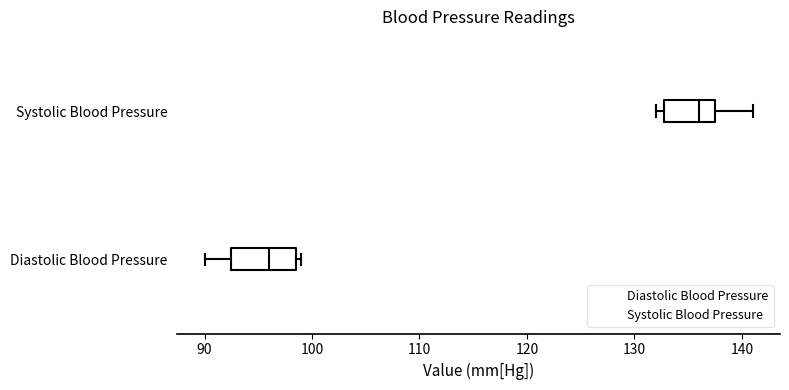

Comparing the boxes themselves (not the whiskers), which one is the widest?

Diastolic Blood Pressure